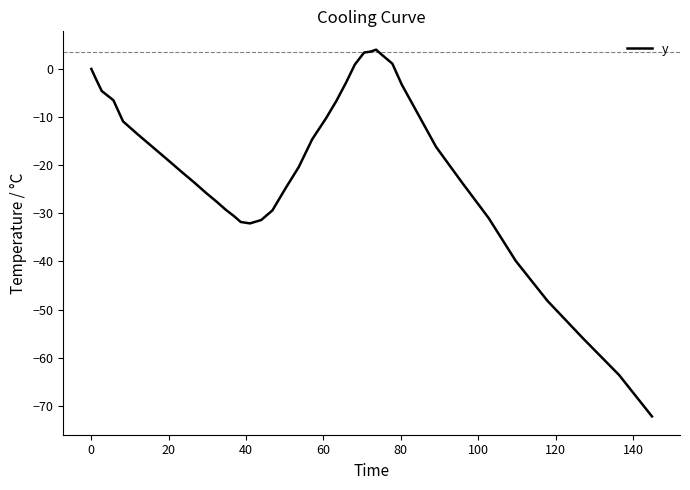

Does the chart display data point markers on the line(s)?

No